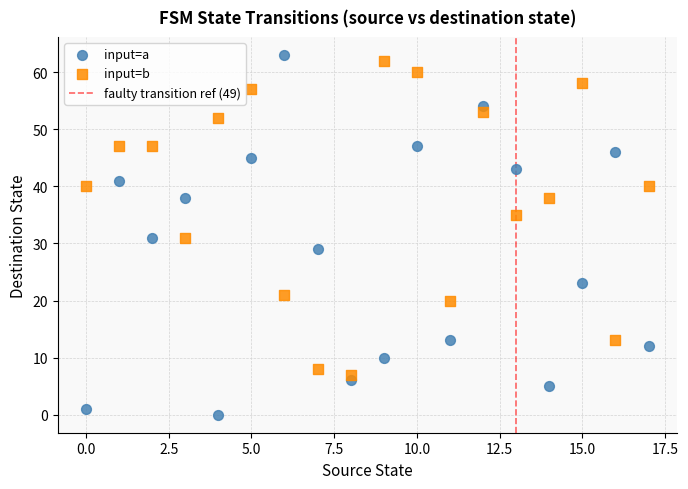

In the input=b series, what Y value is closest to 34?

35